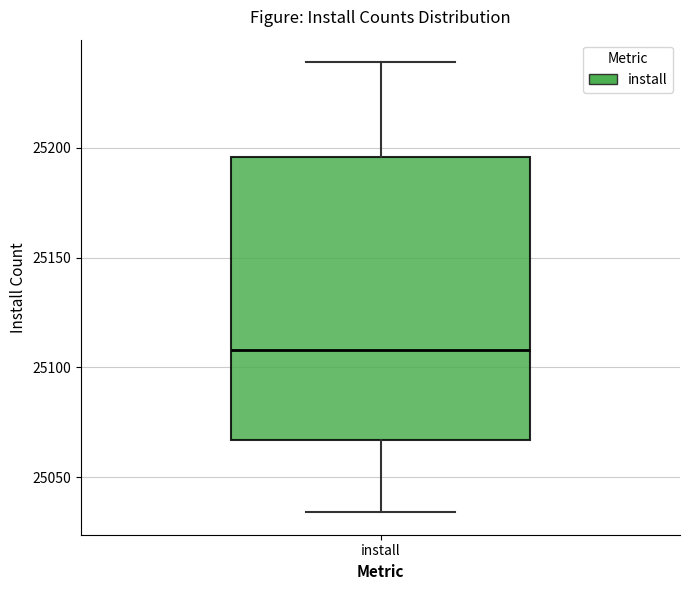

Transcribe this box plot: give where the median line is, the range the box spans, and where the two whiskers end, as read against the y-axis. The values are not printed on the chart, so give them approximately, as read against the axis.

median 25110, box 25065 to 25195, whiskers 25035 to 25240